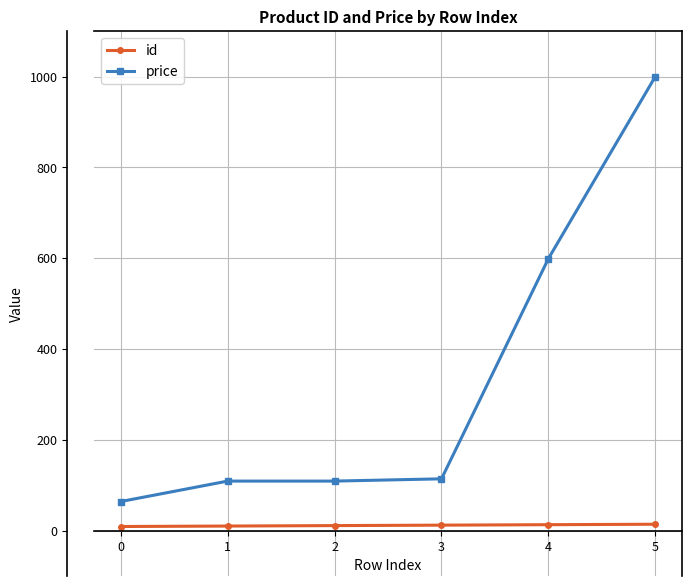

Which series has the largest total across all categories?

price